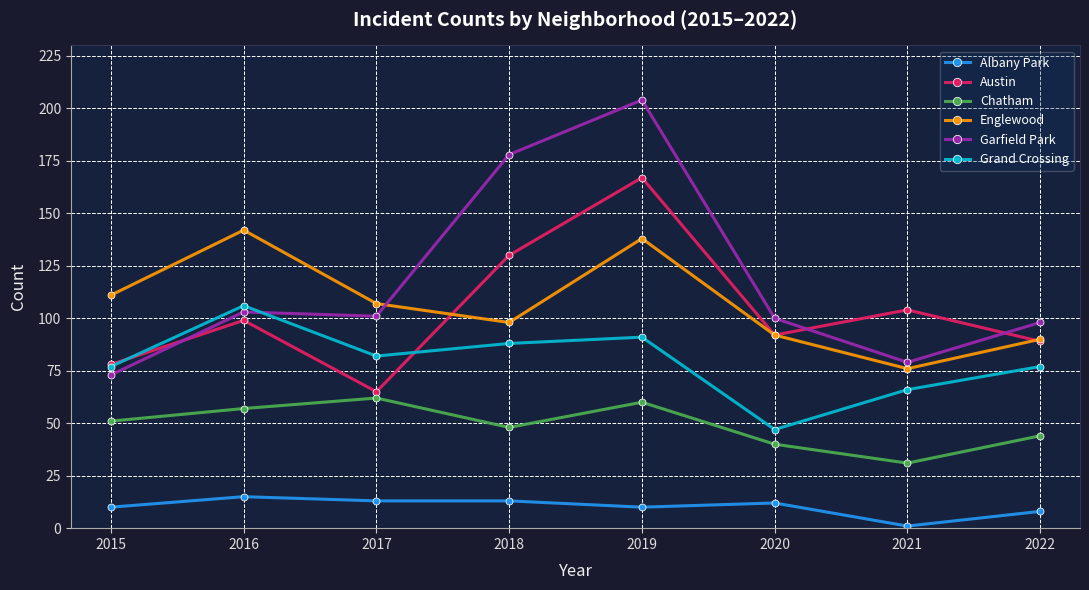

True or false: Austin has a value of 65 at 2017.

True